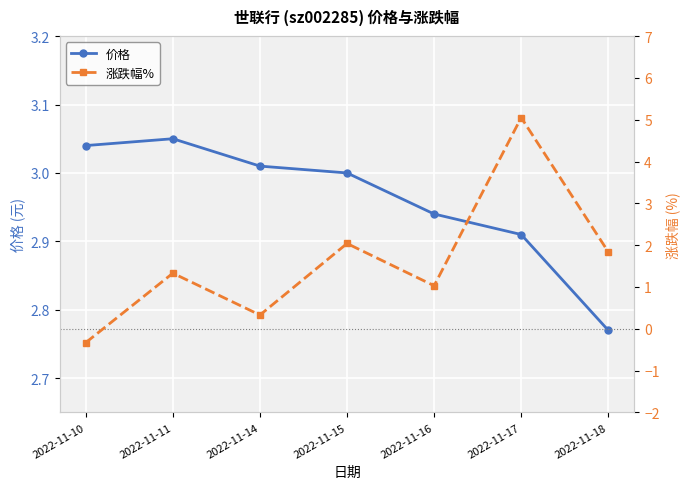

True or false: 涨跌幅% has a value of 1.3 at 2022-11-11.

True